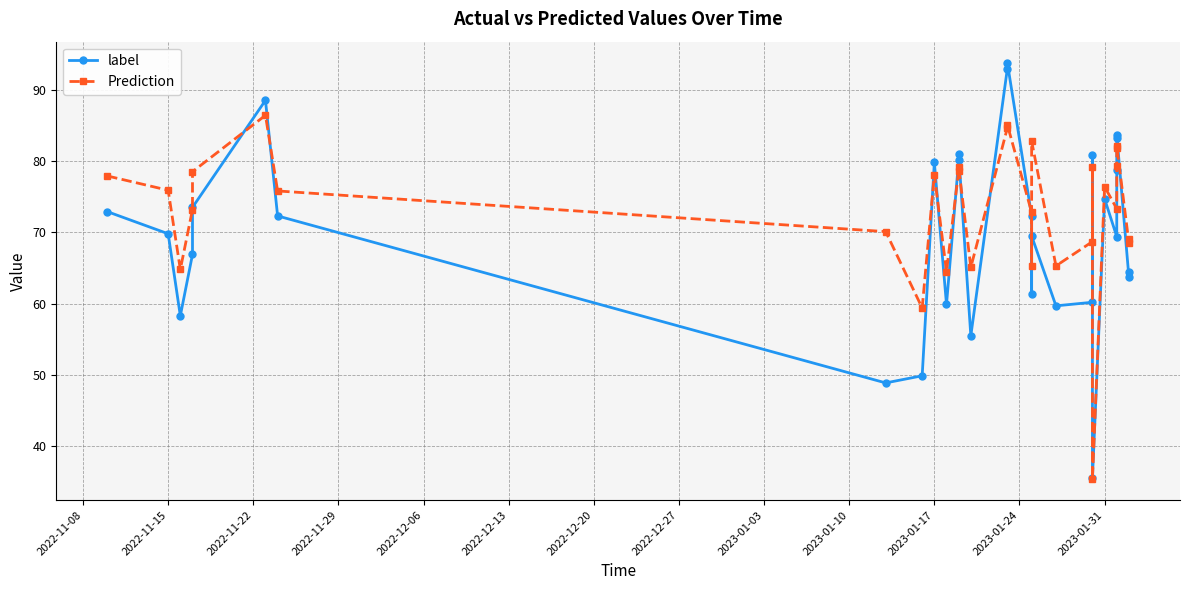

True or false: label has a value of 32.8 at 2023-01-31.

False